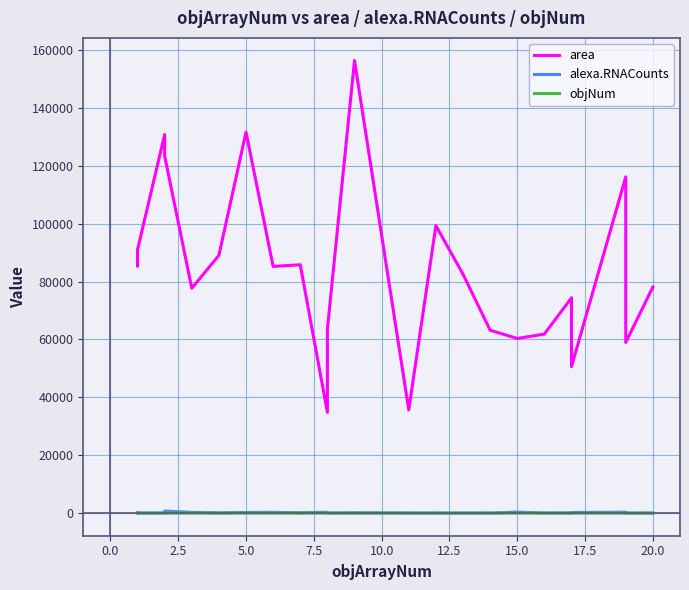

The alexa.RNACounts series shows 266 at 15.0. True or false?

True